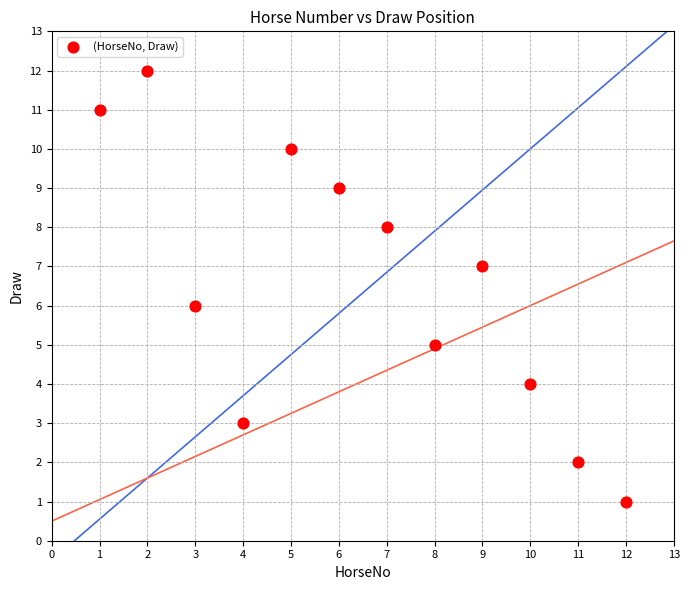

What is the average X value?

6